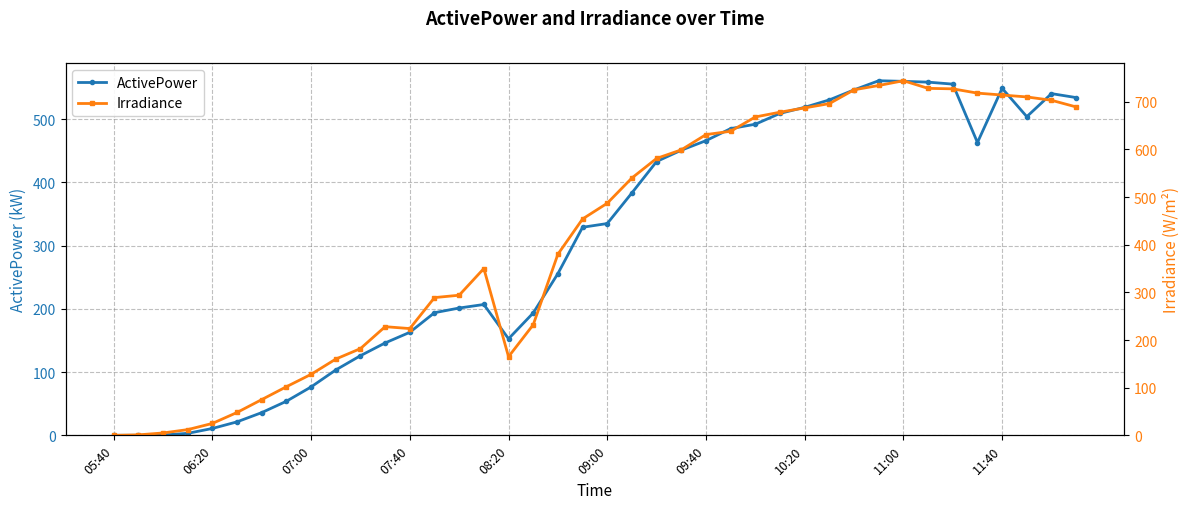

Is it true that ActivePower equals 335.0 at 09:00?

True